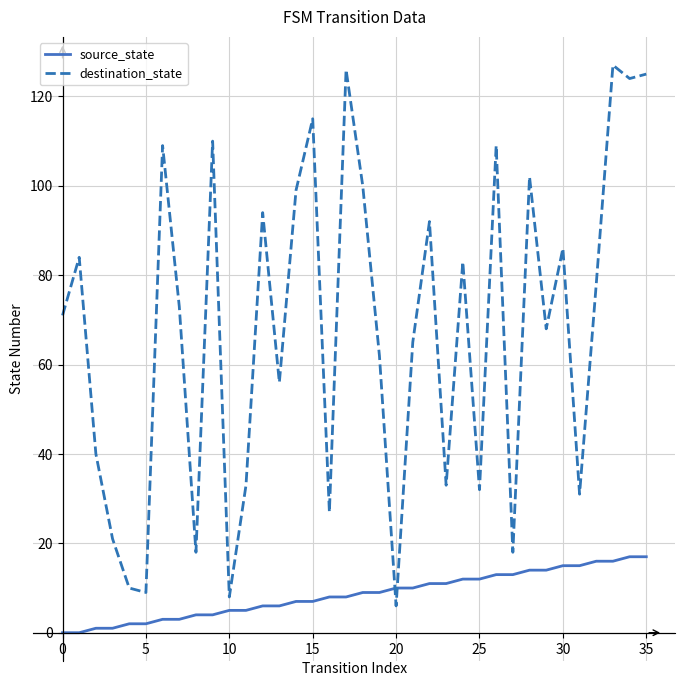

List the series in order of their overall mean, lowest first.

source_state, destination_state